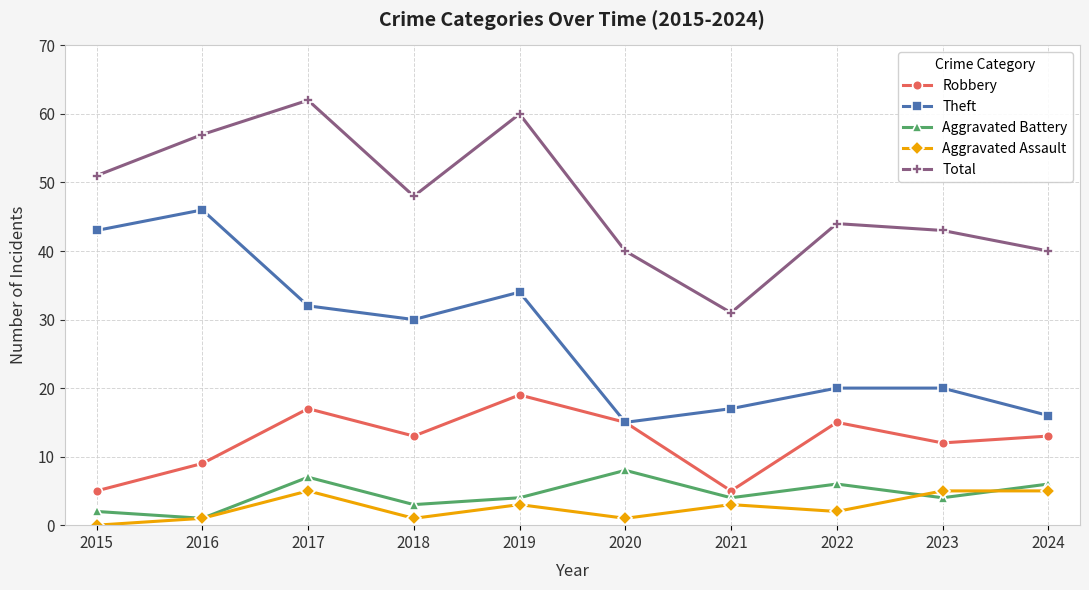

Which series changed the most between 2015 and 2023?

Theft